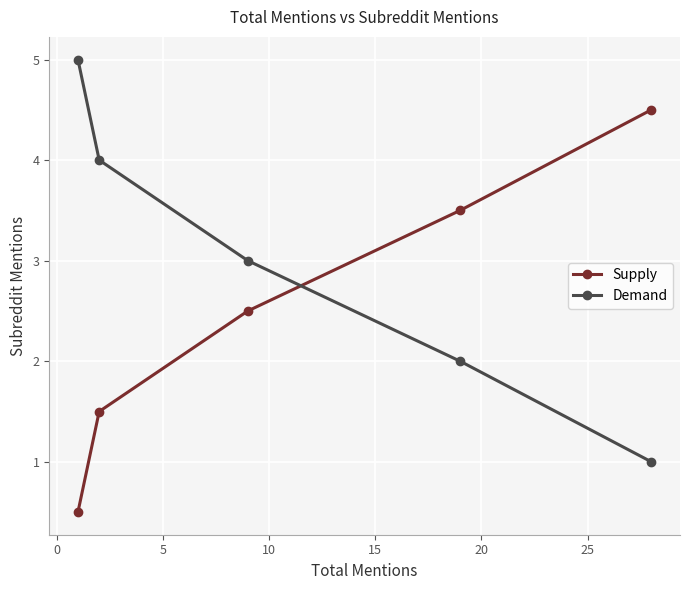

What is the minimum value shown in the chart?

0.5